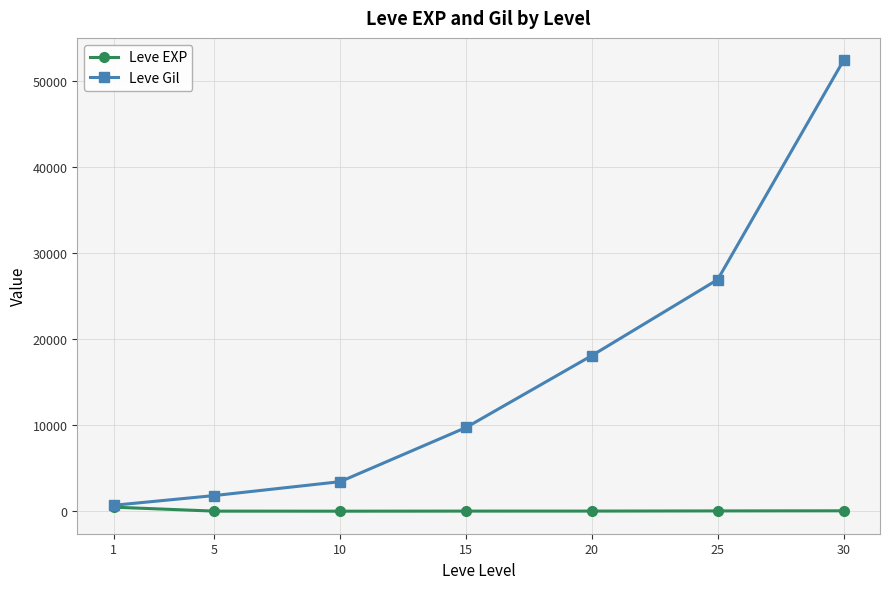

Which series changed the most between 20 and 30?

Leve Gil